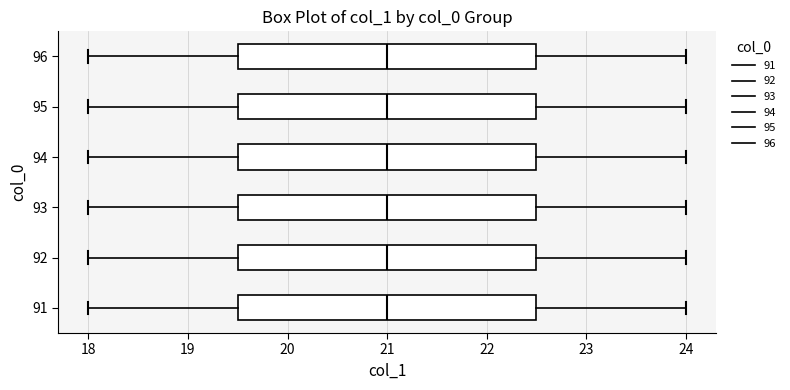

Where does the right whisker of the box at y = 94 end on the x-axis? The values are not printed on the chart, so give them approximately, as read against the axis.

24.0